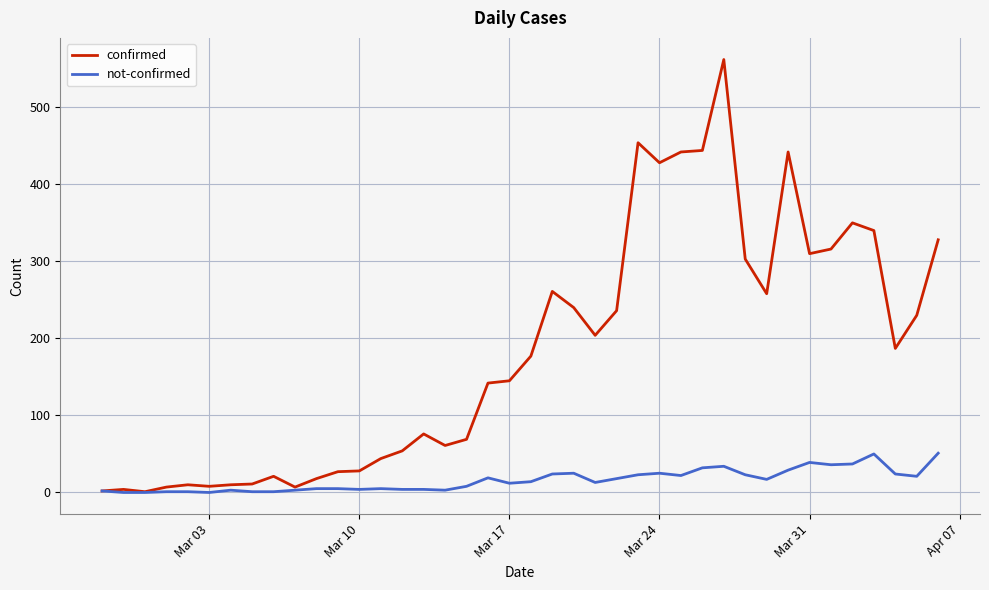

Which series has the widest spread of values?

confirmed